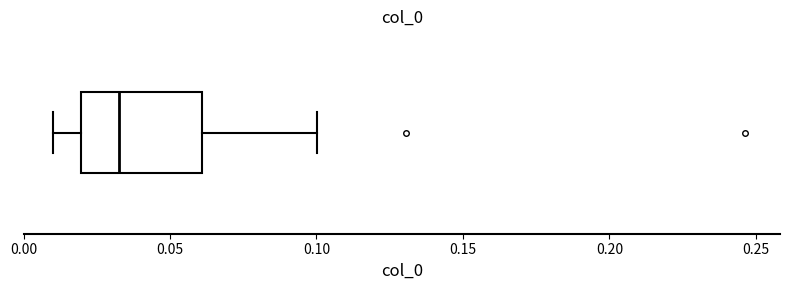

Read this box plot against the x-axis: the position of the median line, the range covered by the box, and the ends of both whiskers. The values are not printed on the chart, so give them approximately, as read against the axis.

median 0.03, box 0.02 to 0.06, whiskers 0.01 to 0.10